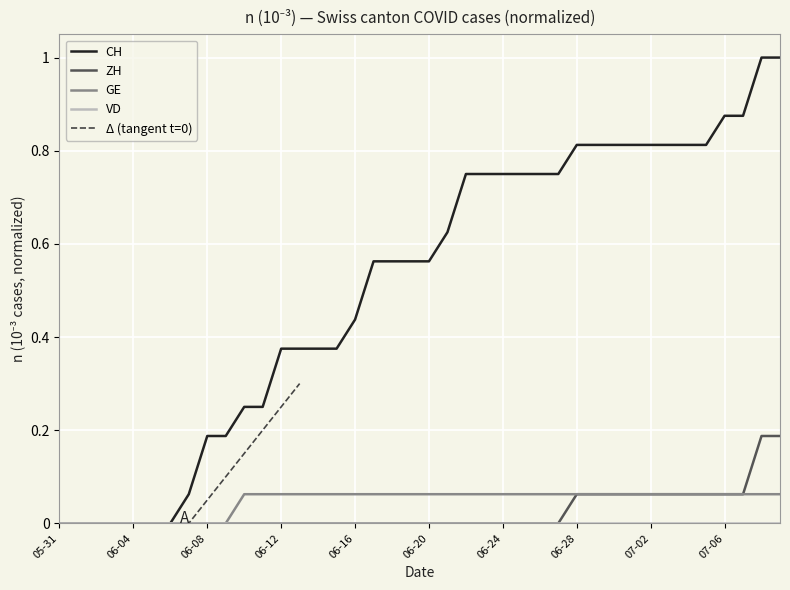

Between 2020-06-06 and 2020-06-21, which series saw the biggest shift?

CH